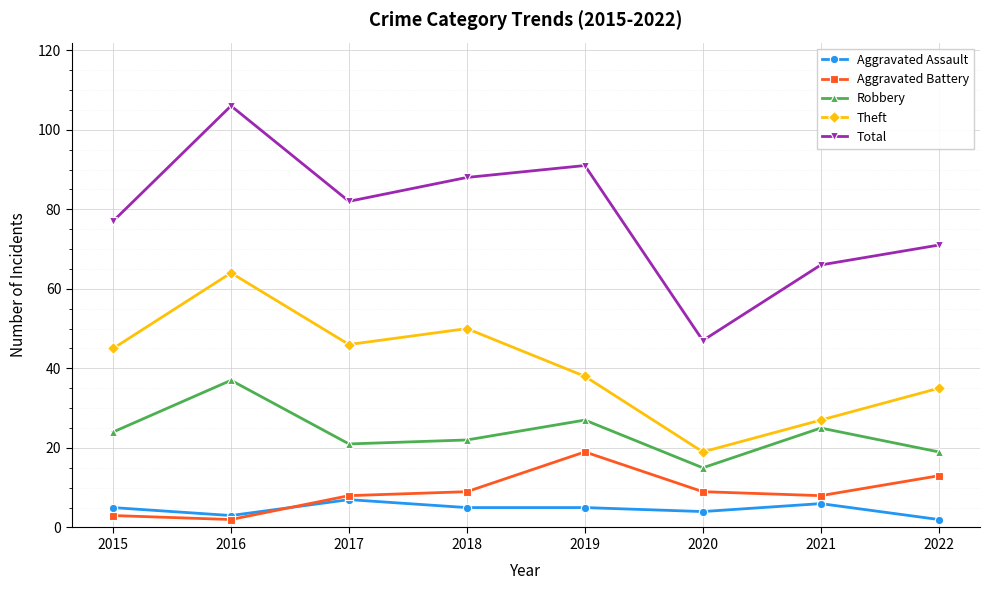

At which label does Aggravated Battery reach its peak?

2019